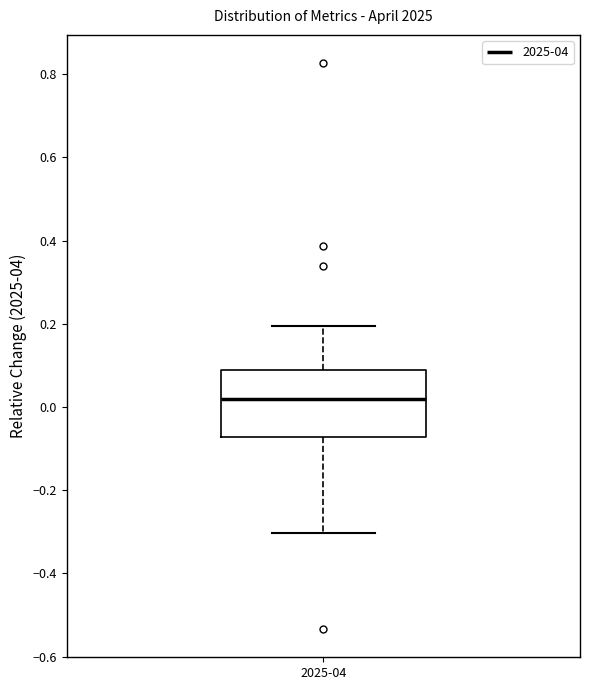

Where does the median line of the box for 2025-04 sit on the y-axis? The values are not printed on the chart, so give them approximately, as read against the axis.

0.02